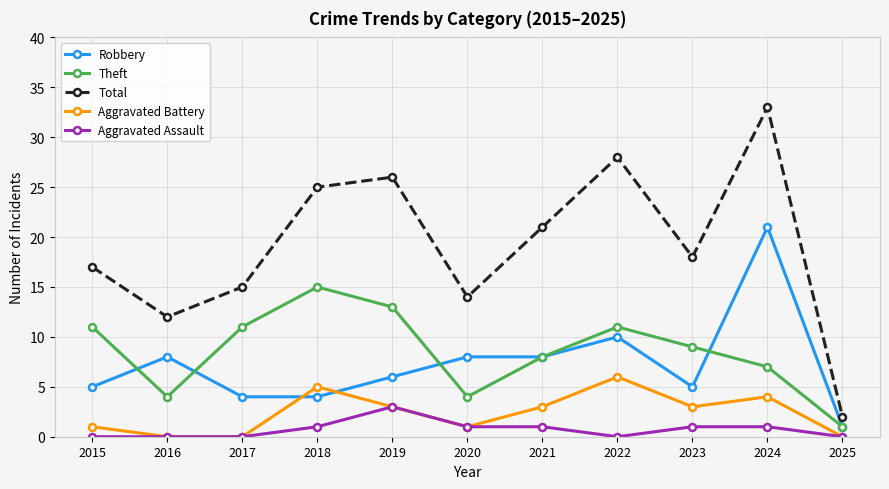

The value of Robbery at 2023 is 8. True or false?

False